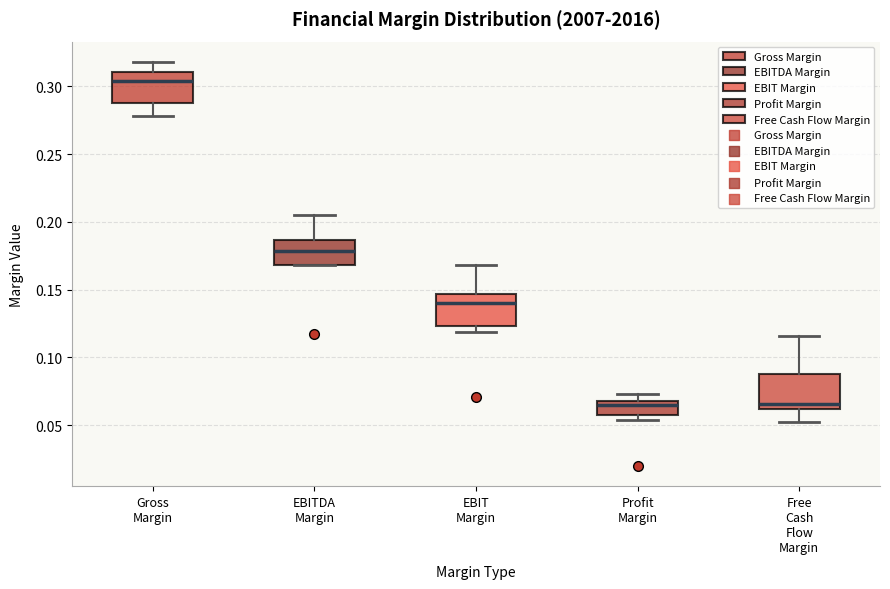

Reading left to right, transcribe this box plot: for each box, give where its median line is, the range the box spans, and where its two whiskers end, as read against the y-axis. The values are not printed on the chart, so give them approximately, as read against the axis.

Gross Margin: median 0.305, box 0.290 to 0.310, whiskers 0.280 to 0.320
EBITDA Margin: median 0.180, box 0.170 to 0.185, whiskers 0.170 to 0.205
EBIT Margin: median 0.140, box 0.125 to 0.145, whiskers 0.120 to 0.170
Profit Margin: median 0.065, box 0.060 to 0.070, whiskers 0.055 to 0.075
Free Cash Flow Margin: median 0.065, box 0.060 to 0.085, whiskers 0.050 to 0.115